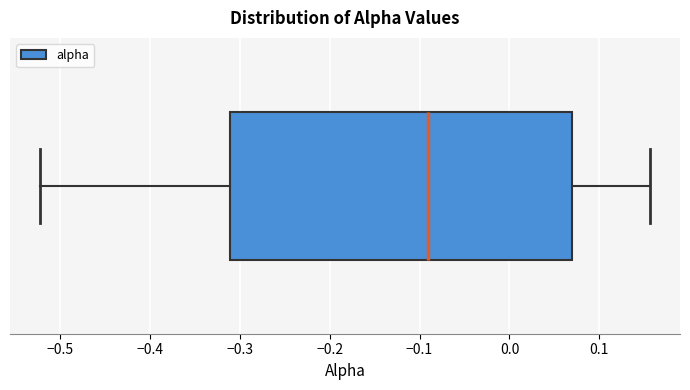

Read this box plot against the x-axis: the position of the median line, the range covered by the box, and the ends of both whiskers. The values are not printed on the chart, so give them approximately, as read against the axis.

median -0.09, box -0.31 to 0.07, whiskers -0.52 to 0.16